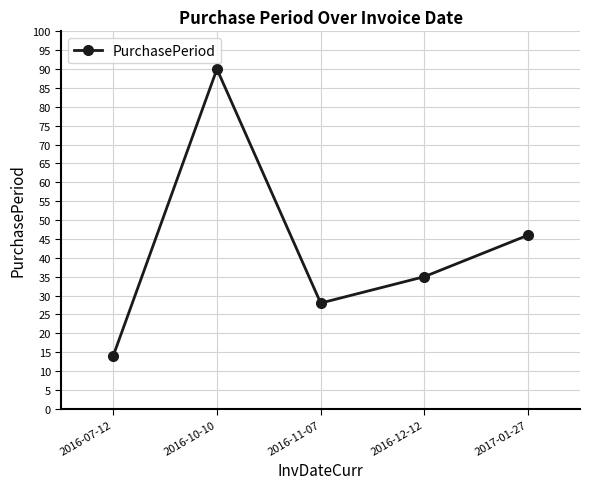

Where is the data nearest to the value 52?

2017-01-27